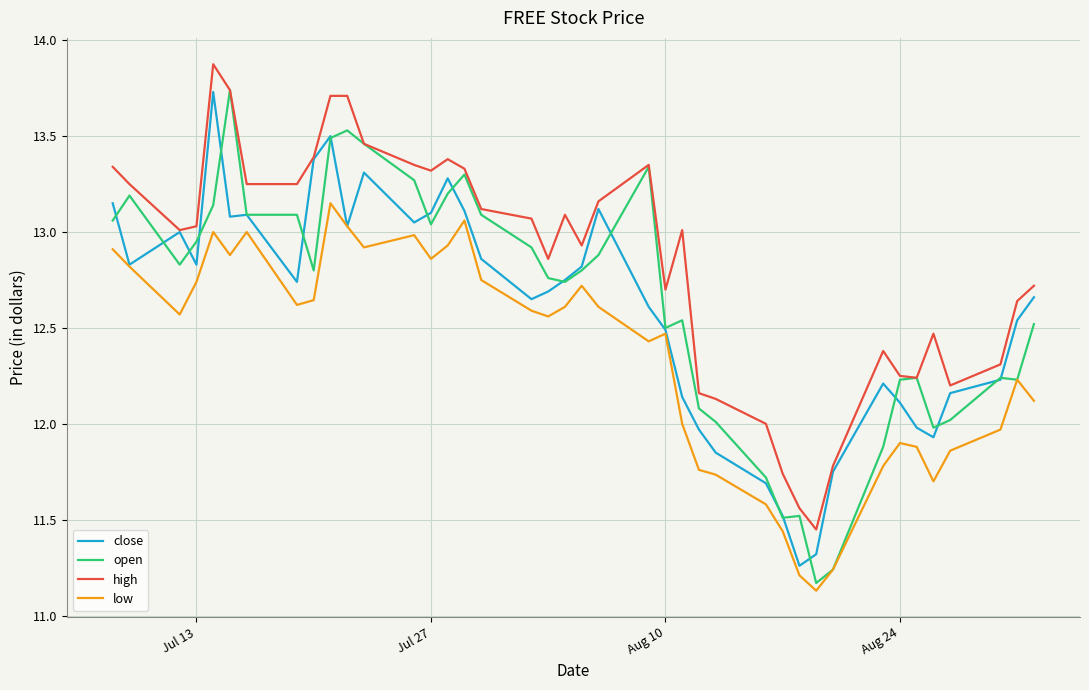

Which series has the largest total across all categories?

high